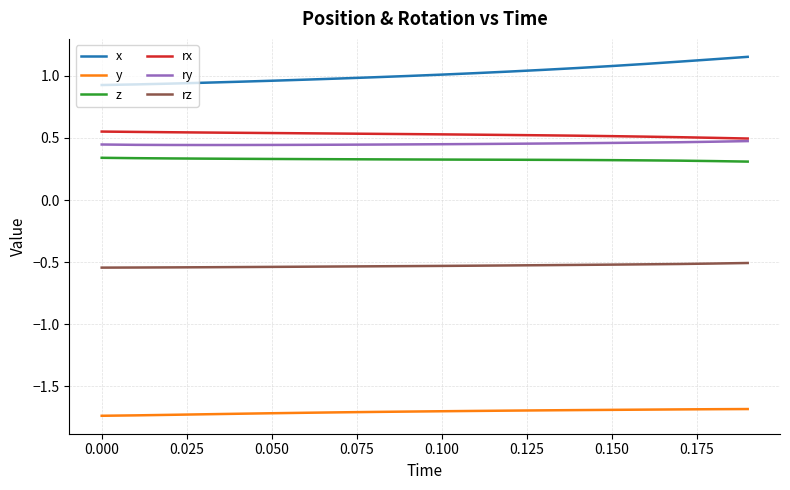

True or false: rx and rz cross at least once.

False